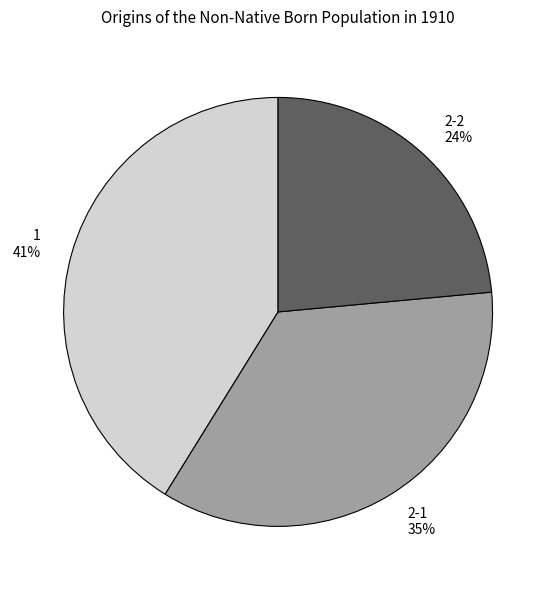

Do 1 and 2-2 together represent more than half of the pie?

Yes